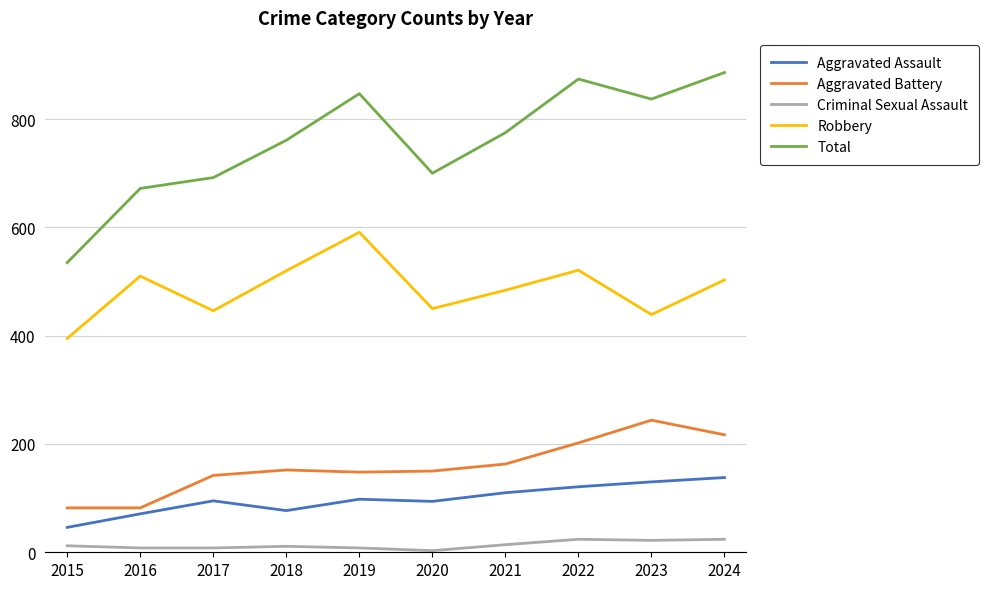

What is the difference between the highest and lowest values at 2024?

862